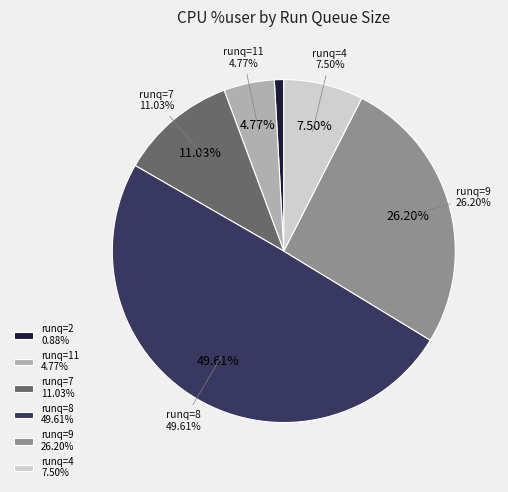

Combined, do 11 and 9 account for over 50%?

No